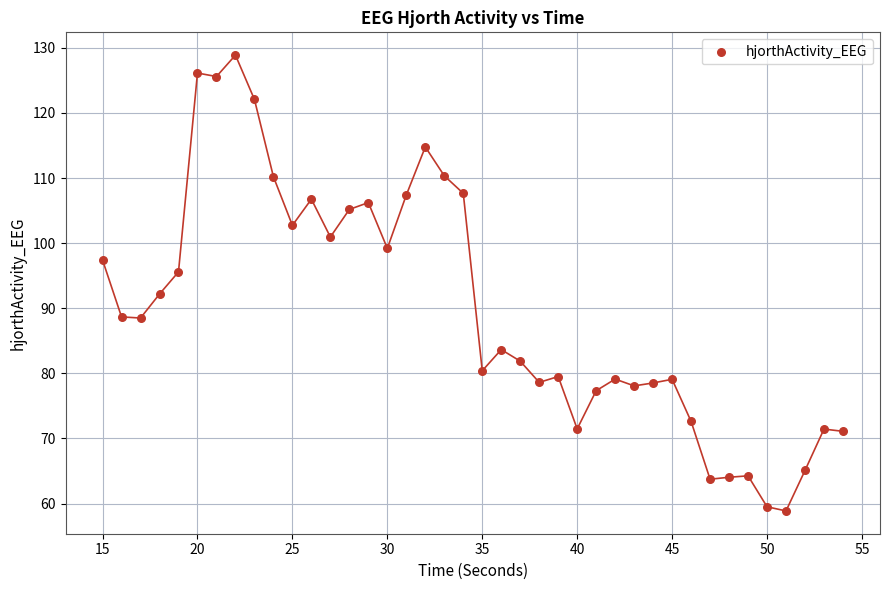

What is the range of X values (max minus min)?

39.0